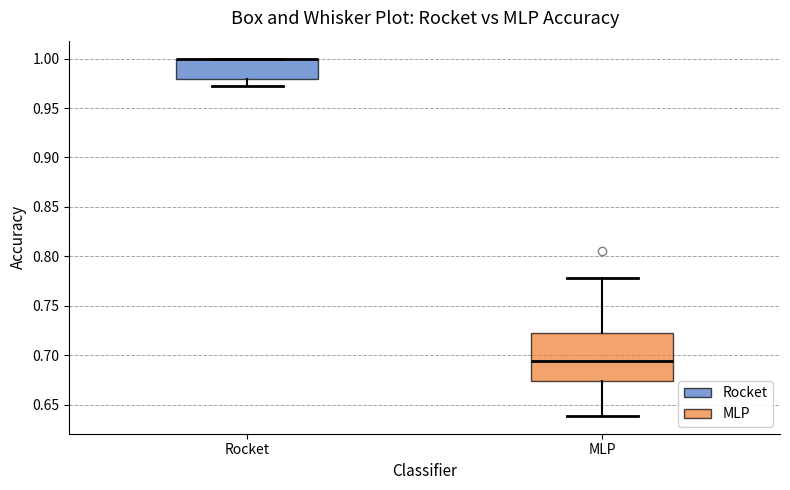

Reading left to right, read every box against the y-axis: the position of its median line, the range the box covers, and the ends of its whiskers. The values are not printed on the chart, so give them approximately, as read against the axis.

Rocket: median 1.000 (drawn on the box's upper edge), box 0.980 to 1.000, whiskers 0.970 to 1.000
MLP: median 0.695, box 0.675 to 0.720, whiskers 0.640 to 0.780